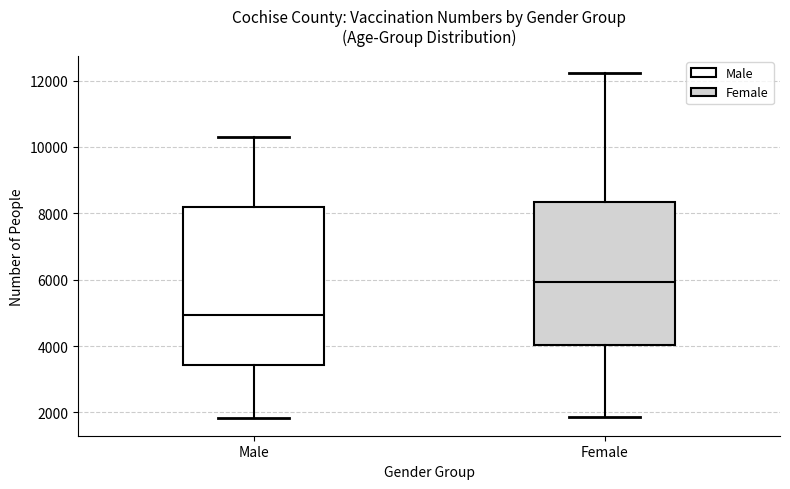

Reading left to right, read every box against the y-axis: the position of its median line, the range the box covers, and the ends of its whiskers. The values are not printed on the chart, so give them approximately, as read against the axis.

Male: median 5000, box 3400 to 8200, whiskers 1800 to 10400
Female: median 6000, box 4000 to 8400, whiskers 1800 to 12200